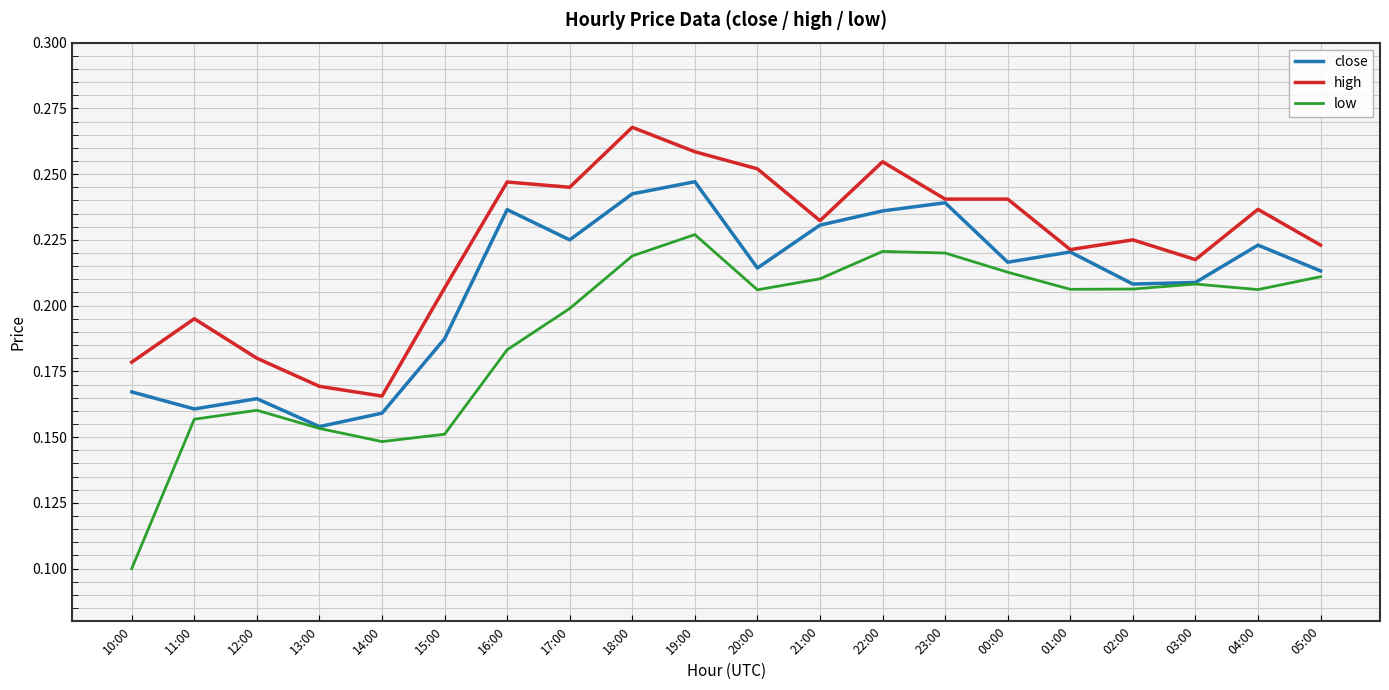

Which series has the largest range (max minus min)?

low